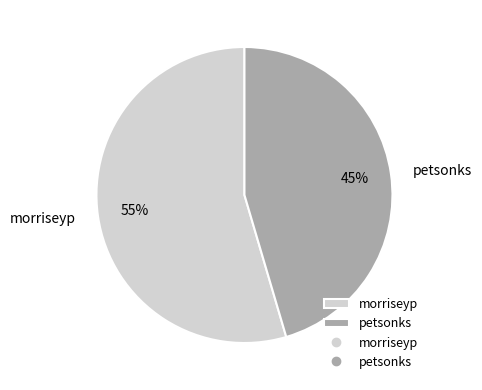

Rank the categories by value from lowest to highest.

petsonks, morriseyp